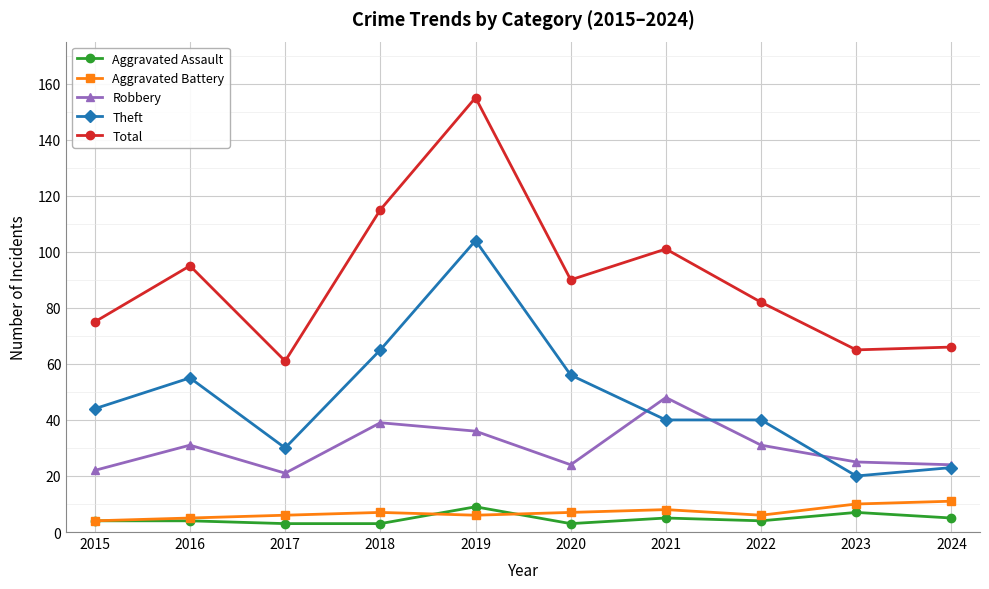

The value of Aggravated Battery at 2019 is 6. True or false?

True